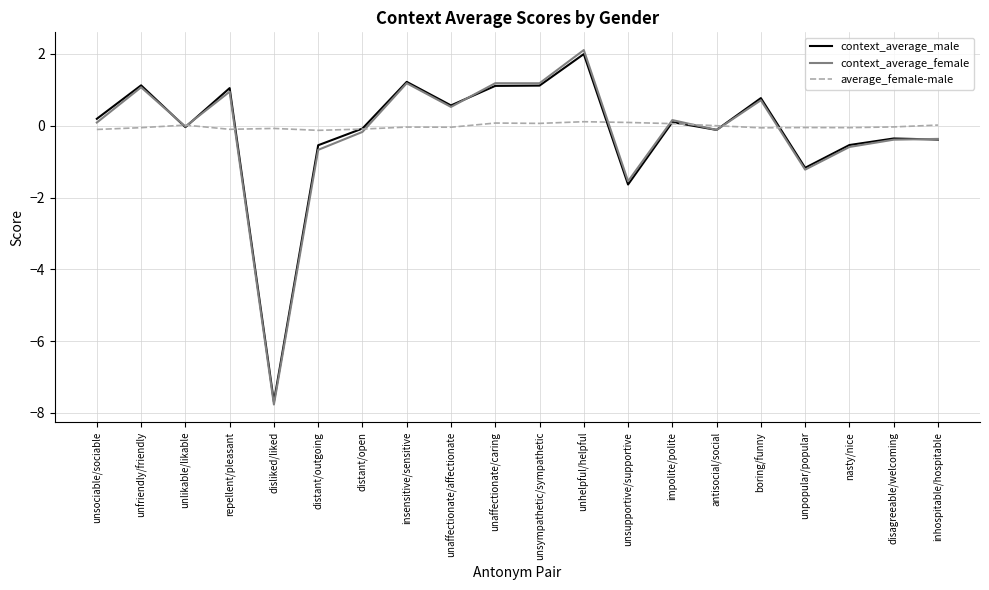

Is the value of context_average_male at unfriendly/friendly greater than the value of average_female-male at insensitive/sensitive?

Yes